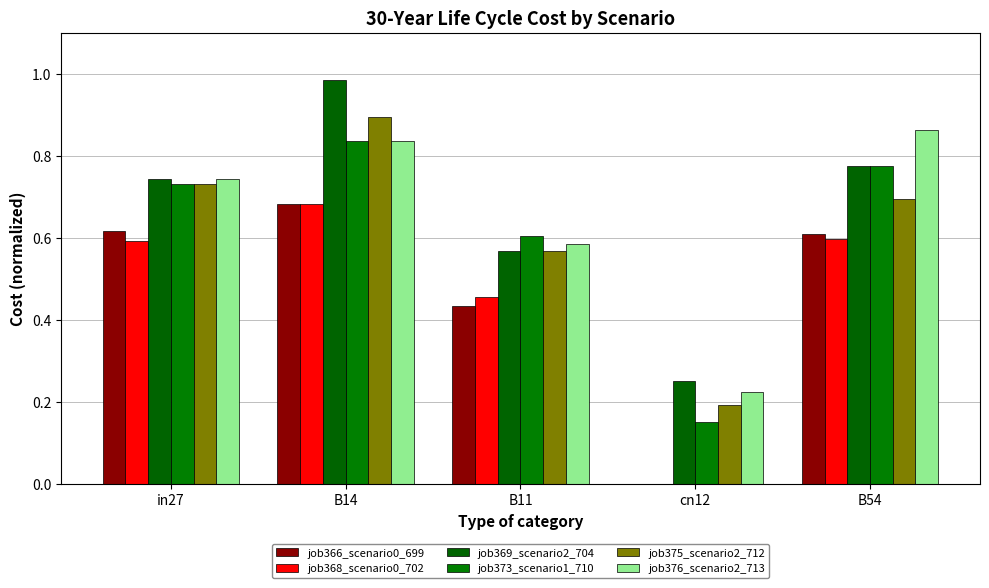

The job376_scenario2_713 series shows 0.2 at cn12. True or false?

True